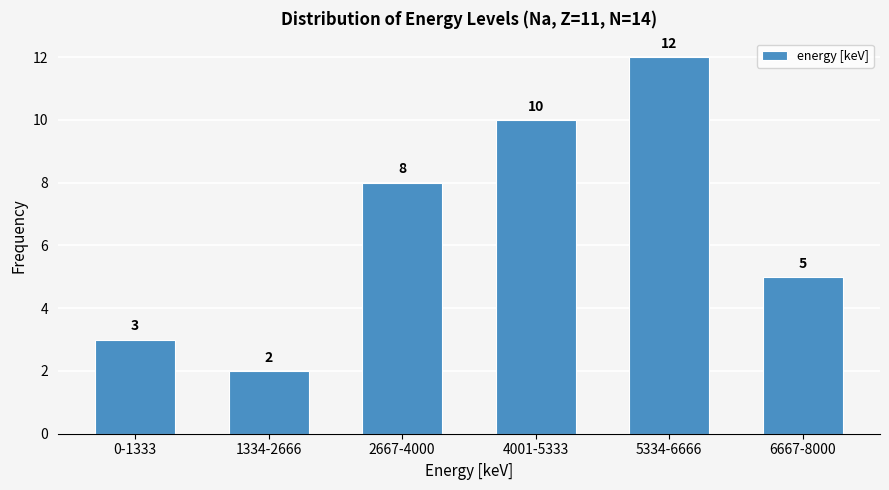

Reading left to right, what are all the values shown in this chart?

0-1333=3	1334-2666=2	2667-4000=8	4001-5333=10	5334-6666=12	6667-8000=5